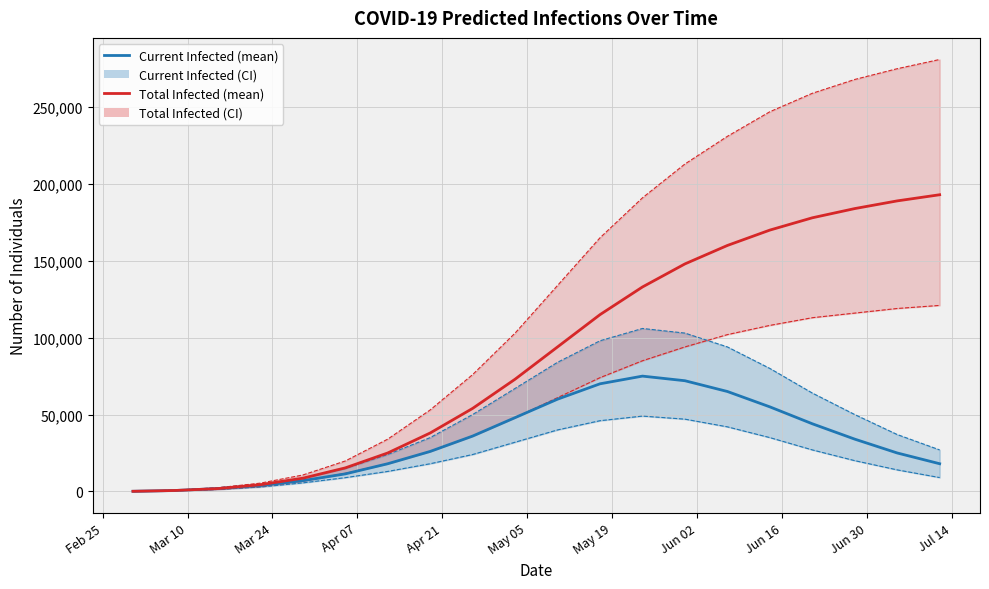

What is the smallest value displayed?

50